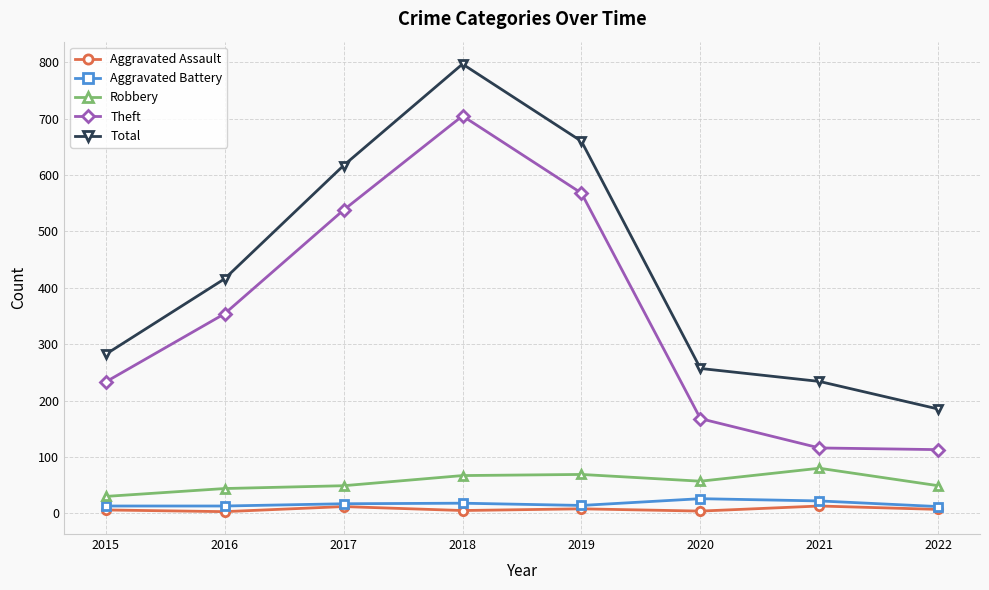

Is the value of Robbery at 2018 greater than the value of Theft at 2017?

No